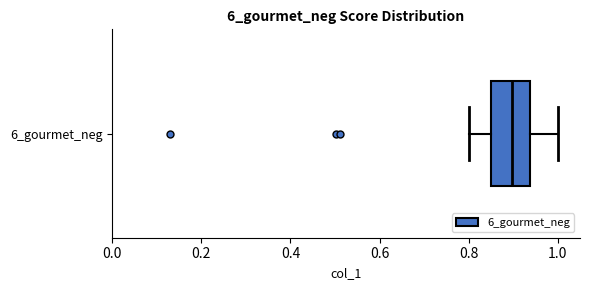

Transcribe this box plot: give where the median line is, the range the box spans, and where the two whiskers end, as read against the x-axis. The values are not printed on the chart, so give them approximately, as read against the axis.

median 0.90, box 0.84 to 0.94, whiskers 0.80 to 1.00